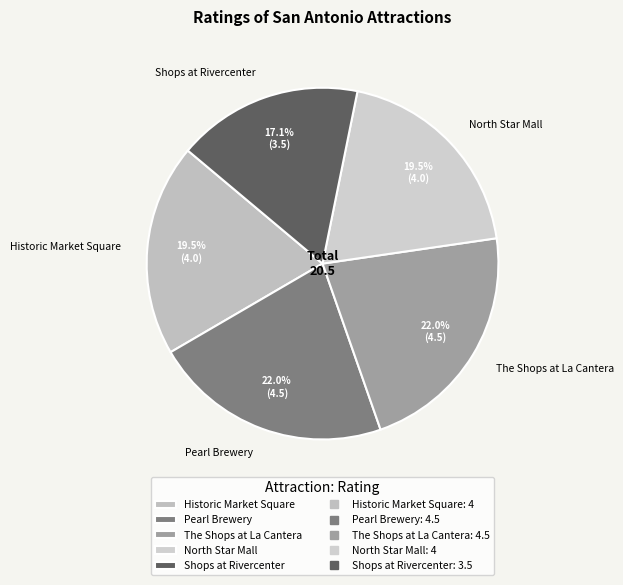

What percentage is the The Shops at La Cantera slice, to the nearest percent?

22%